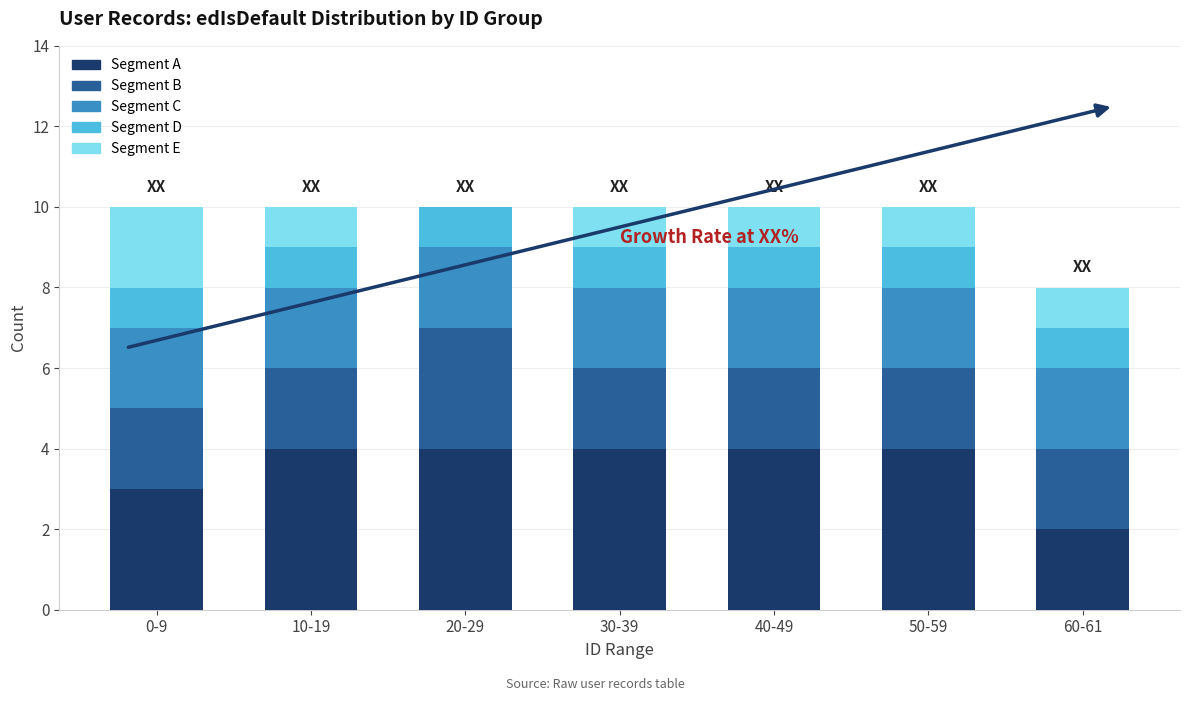

What is the total value across all series at 10-19?

10